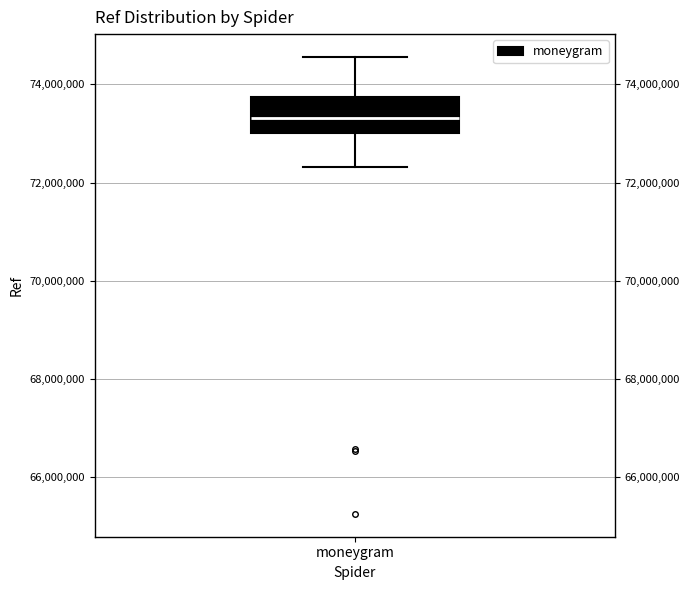

Read this box plot against the y-axis: the position of the median line, the range covered by the box, and the ends of both whiskers. The values are not printed on the chart, so give them approximately, as read against the axis.

median 73400000, box 73000000 to 73800000, whiskers 72400000 to 74600000